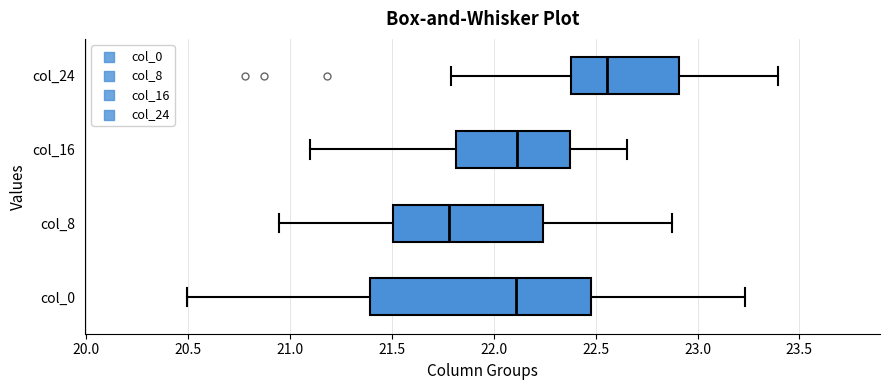

Reading bottom to top, transcribe this box plot: for each box, give where its median line is, the range the box spans, and where its two whiskers end, as read against the x-axis. The values are not printed on the chart, so give them approximately, as read against the axis.

col_0: median 22.10, box 21.40 to 22.50, whiskers 20.50 to 23.25
col_8: median 21.80, box 21.50 to 22.25, whiskers 20.95 to 22.85
col_16: median 22.10, box 21.80 to 22.40, whiskers 21.10 to 22.65
col_24: median 22.55, box 22.40 to 22.90, whiskers 21.80 to 23.40